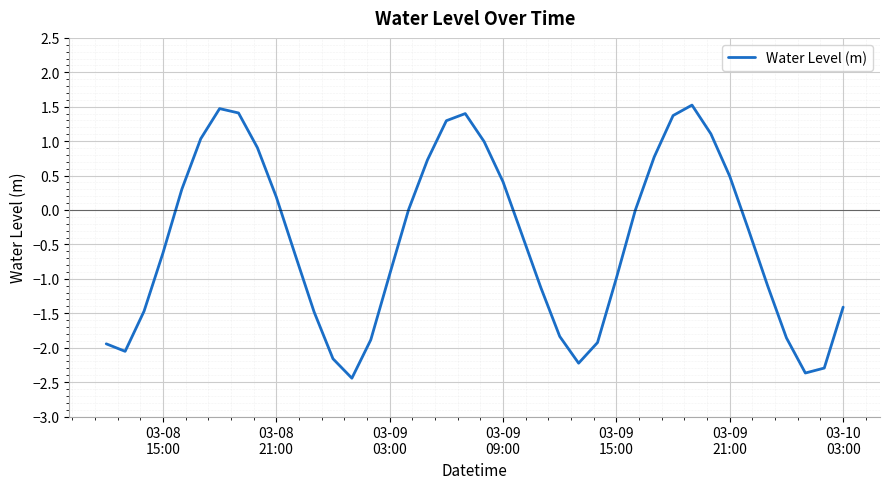

What is the smallest value displayed?

-2.4